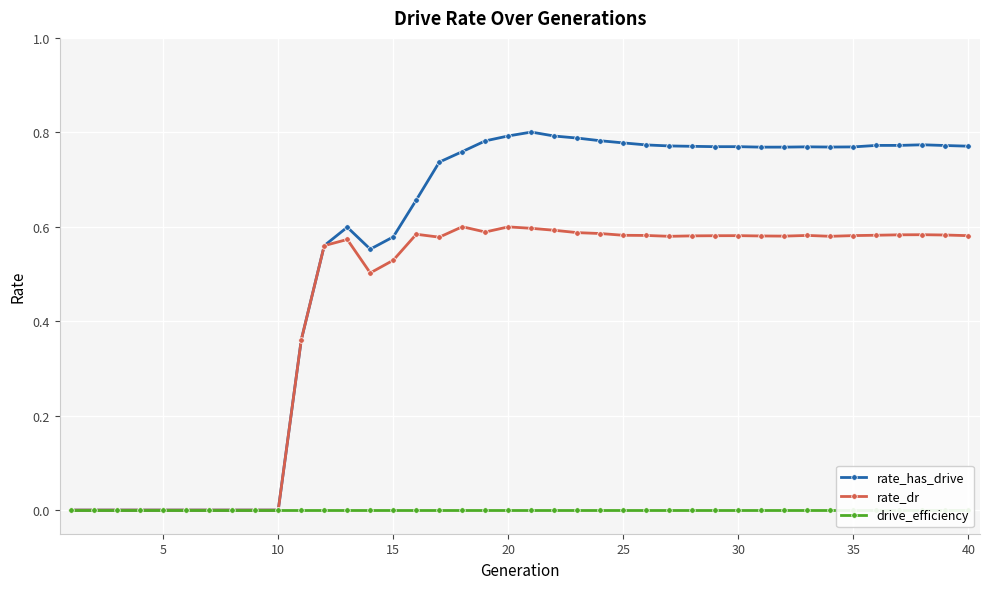

True or false: rate_dr has more than 1 points higher than both neighbors.

True